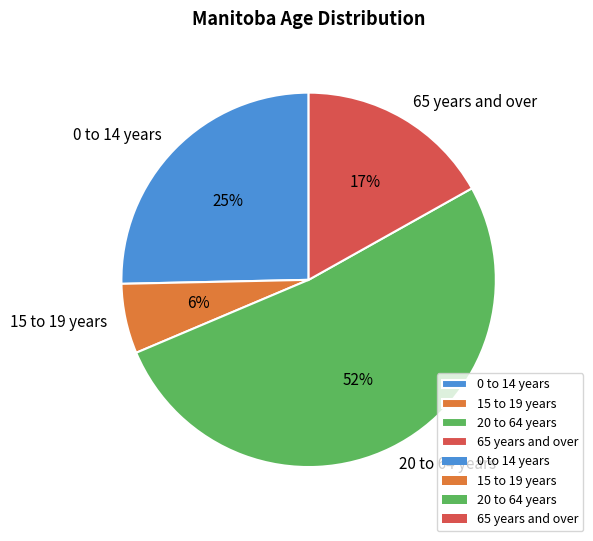

What is the largest slice in the pie chart?

20 to 64 years